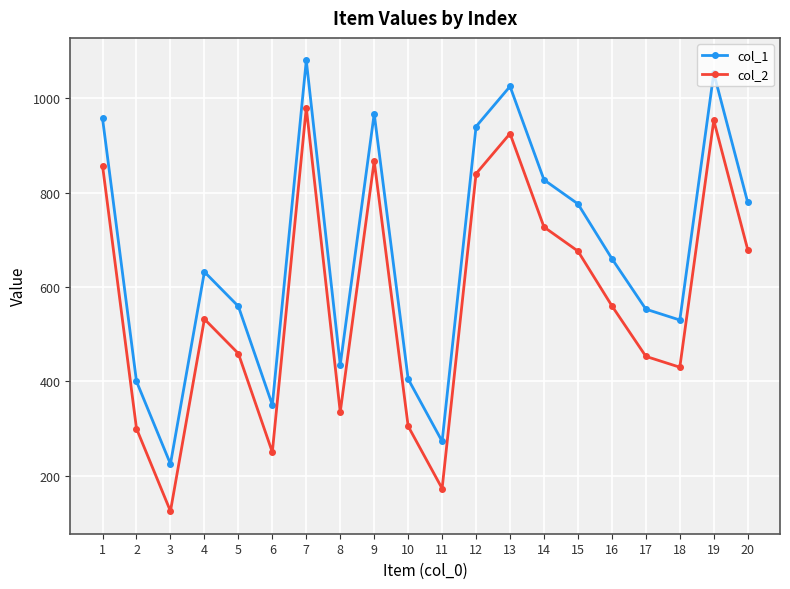

At which category does col_1 reach its first local valley?

3